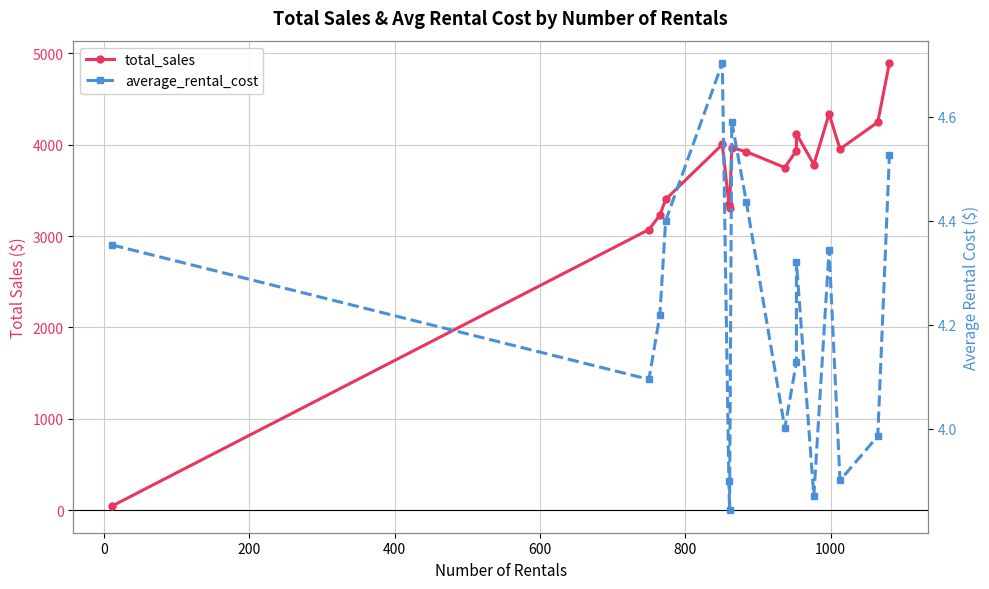

Count the number of data series in this chart.

2